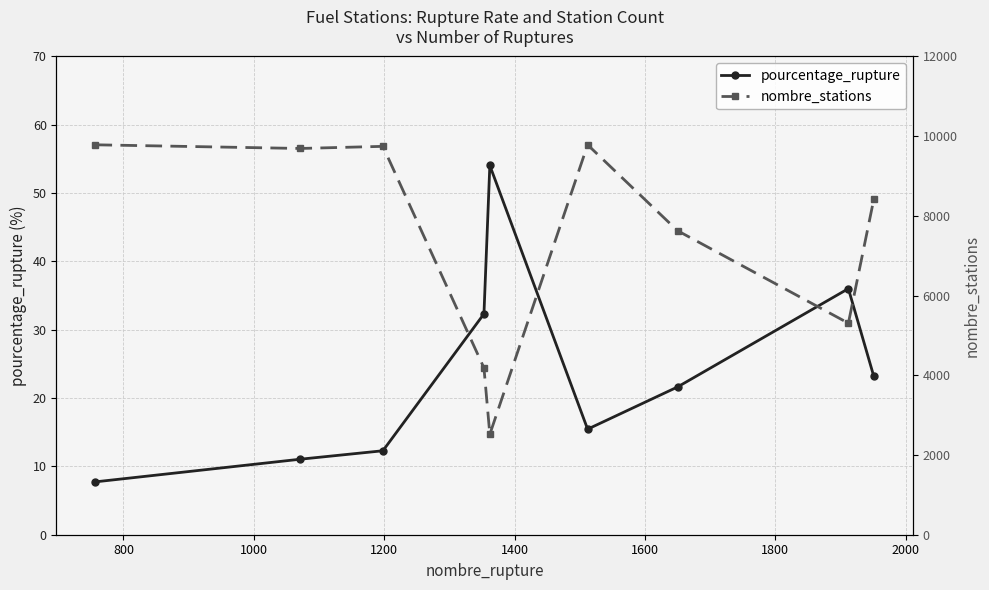

What is the minimum value shown in the chart?

7.7